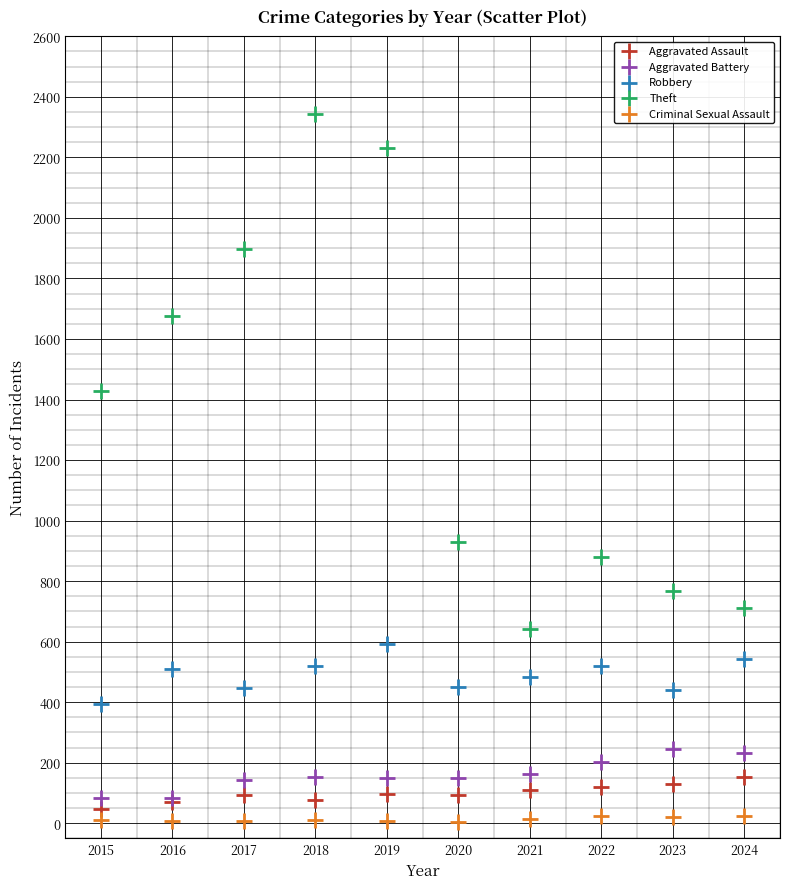

Which series has the widest spread of Y values?

Theft